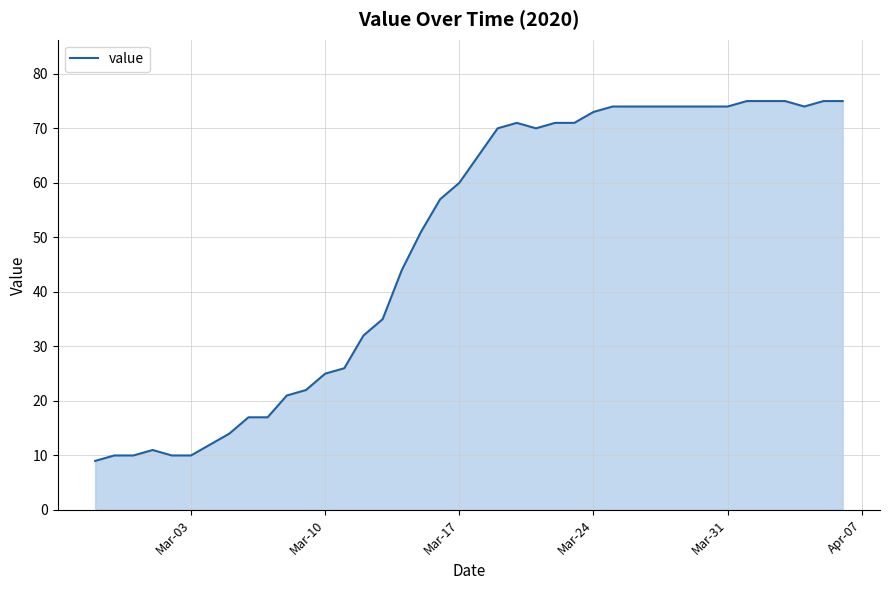

What is the difference between the maximum and minimum values?

66